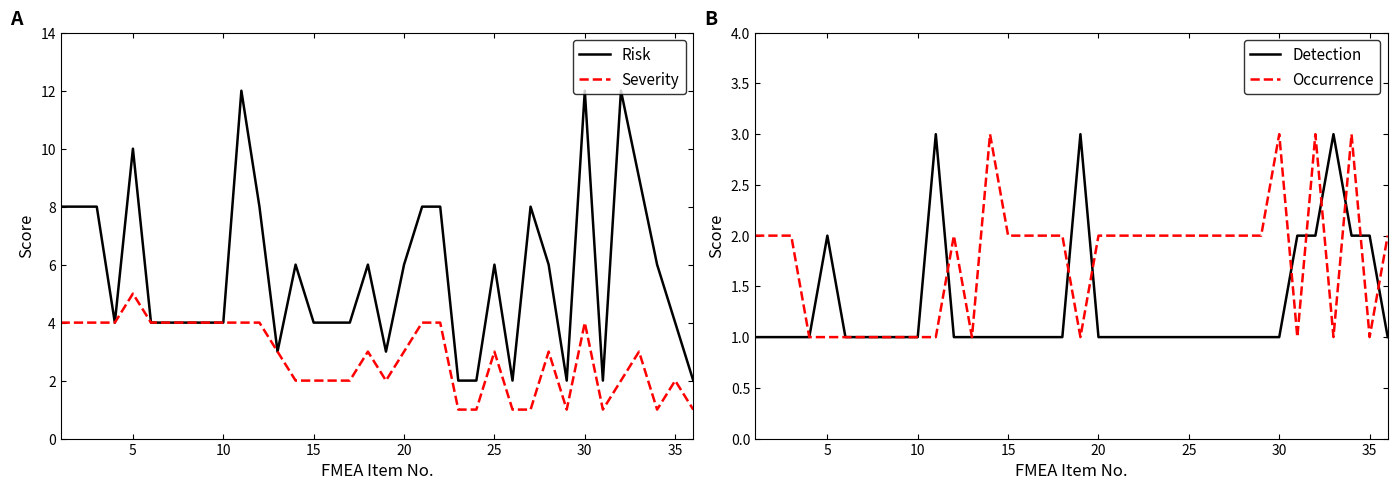

What is the smallest value displayed?

1